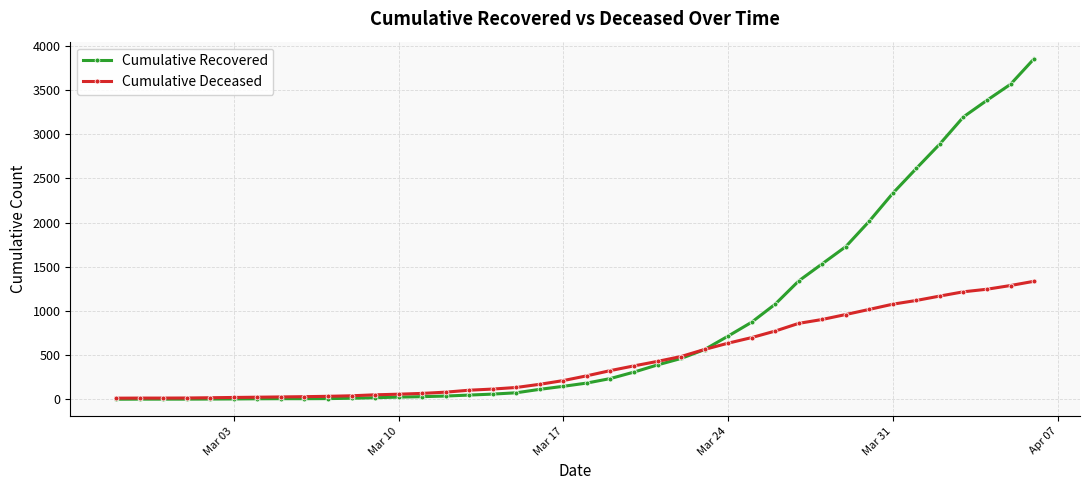

True or false: Cumulative Deceased and Cumulative Recovered cross at least once.

True